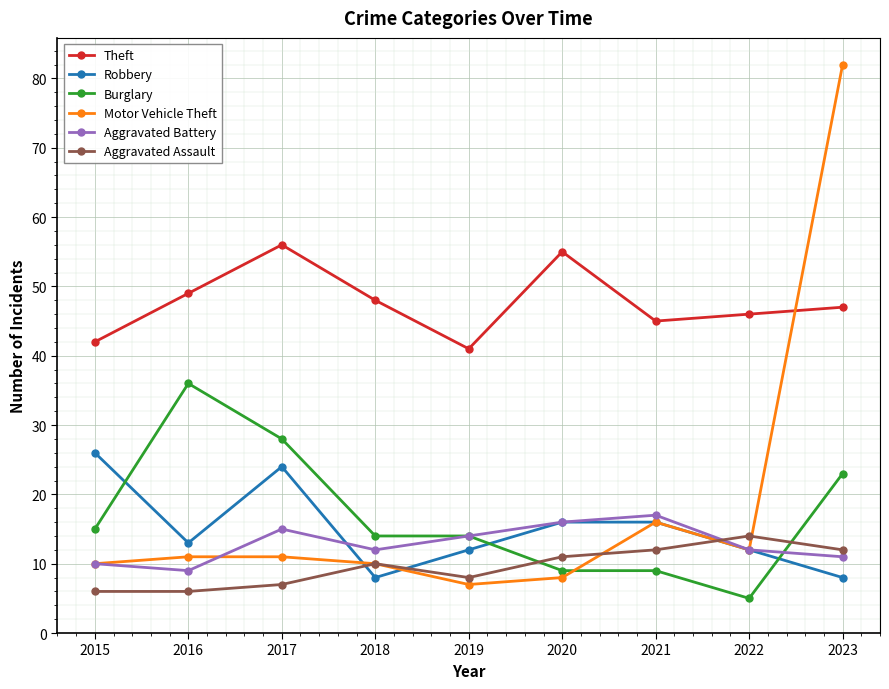

True or false: Aggravated Assault and Robbery intersect in this chart.

True